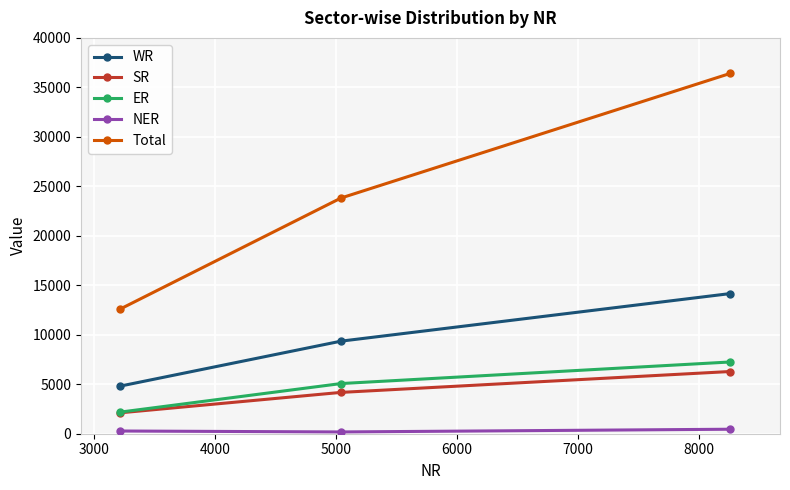

Which series has the largest total across all categories?

Total